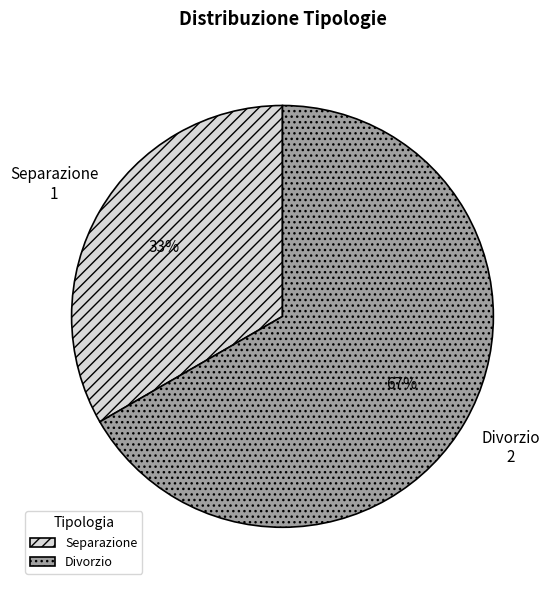

What is the smallest slice in the pie chart?

Separazione